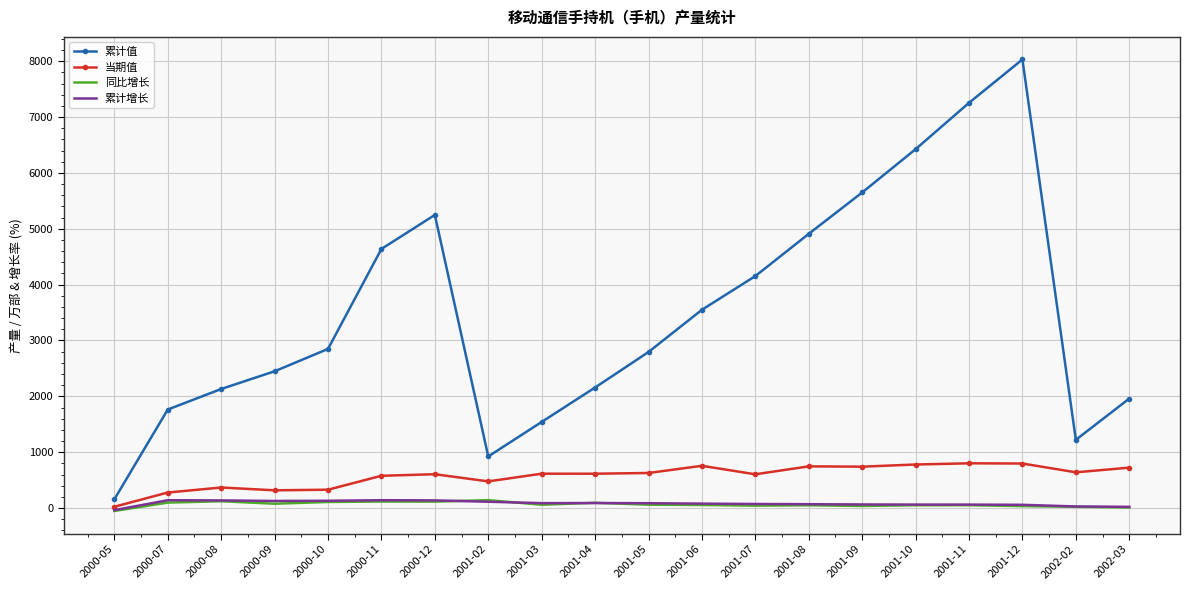

Read the 当期值 value at 2001-07.

604.3